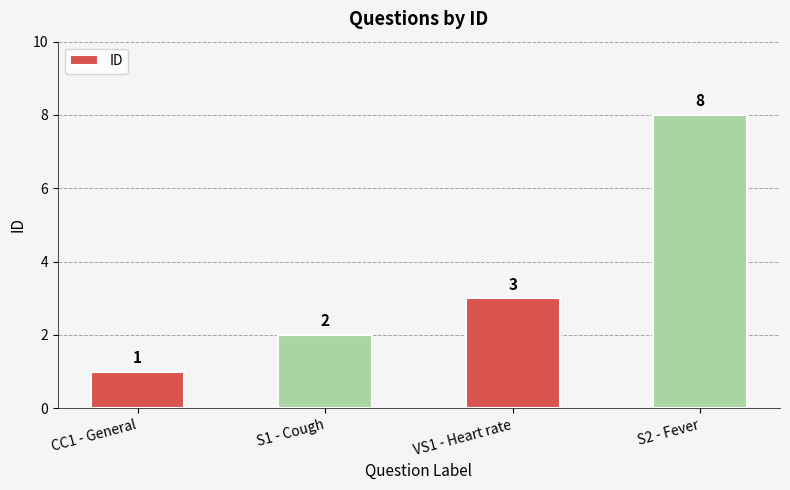

Which label corresponds to the smallest value in the chart?

CC1 - General